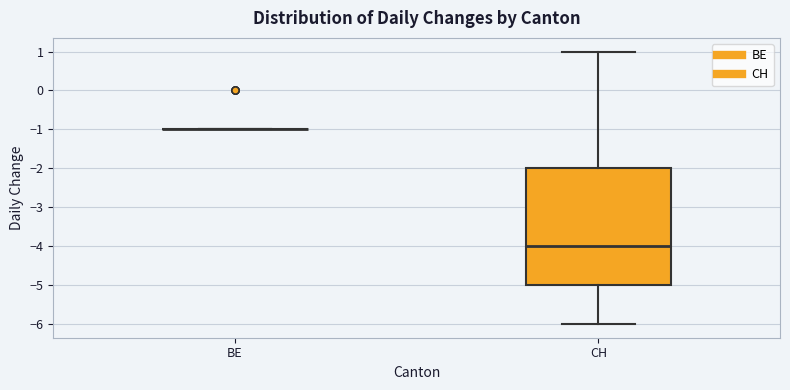

Which box is the tallest, from its lower edge to its upper edge?

CH